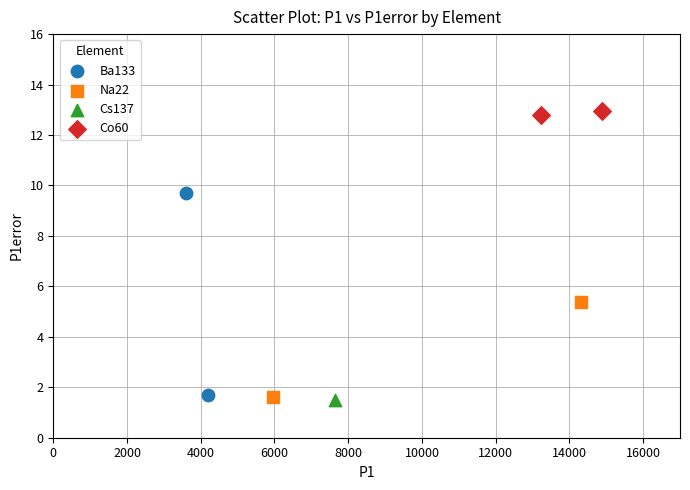

Which series contains the highest Y value?

Co60